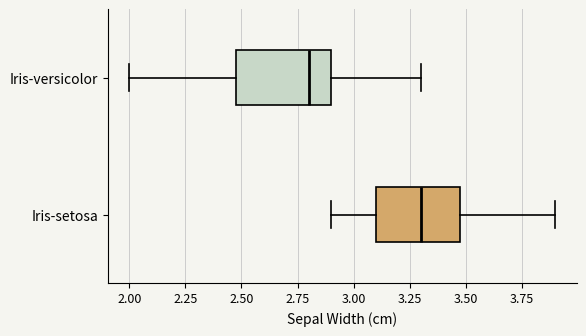

Which box has the furthest to the right median line?

Iris-setosa